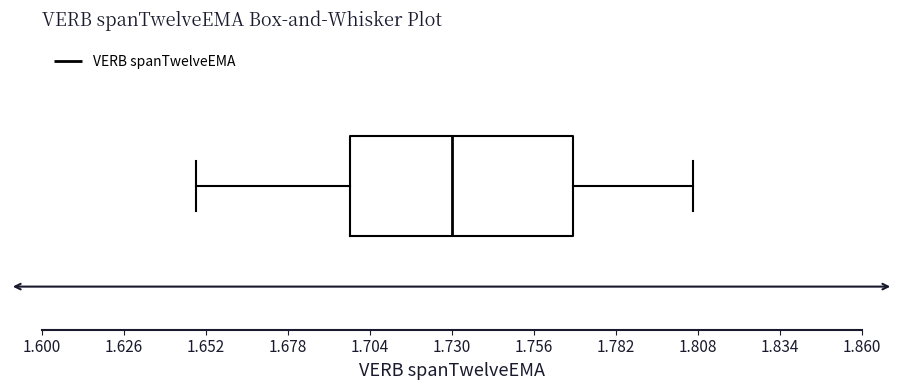

Transcribe this box plot: give where the median line is, the range the box spans, and where the two whiskers end, as read against the x-axis. The values are not printed on the chart, so give them approximately, as read against the axis.

median 1.730, box 1.700 to 1.770, whiskers 1.650 to 1.805